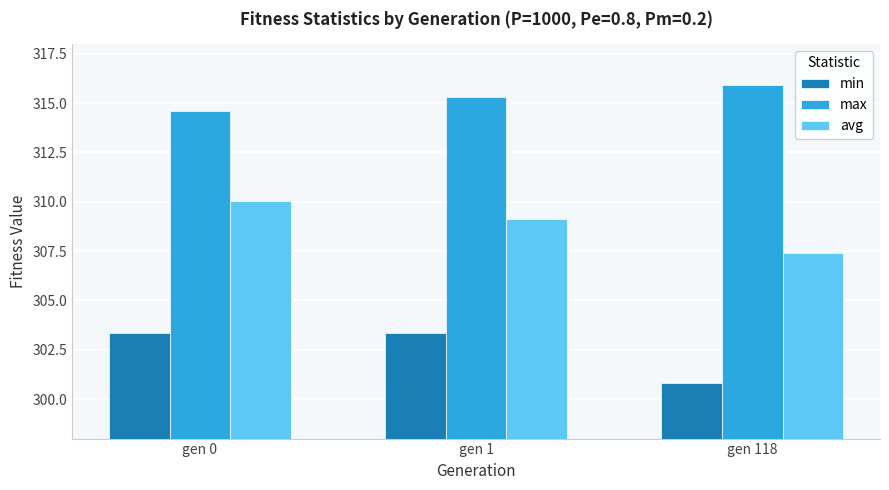

What is the sum of all max values?

945.8